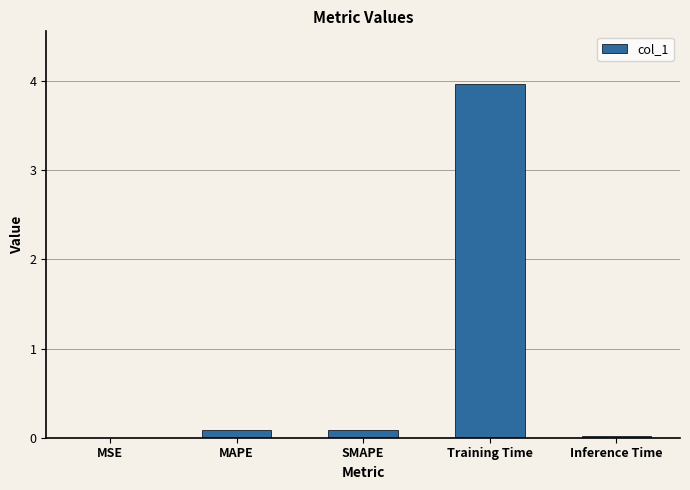

What is the maximum value shown in the chart?

4.0